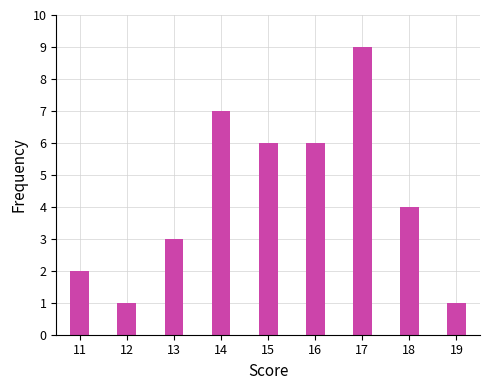

Reading right to left, what are all the values shown in this chart?

1	4	9	6	6	7	3	1	2